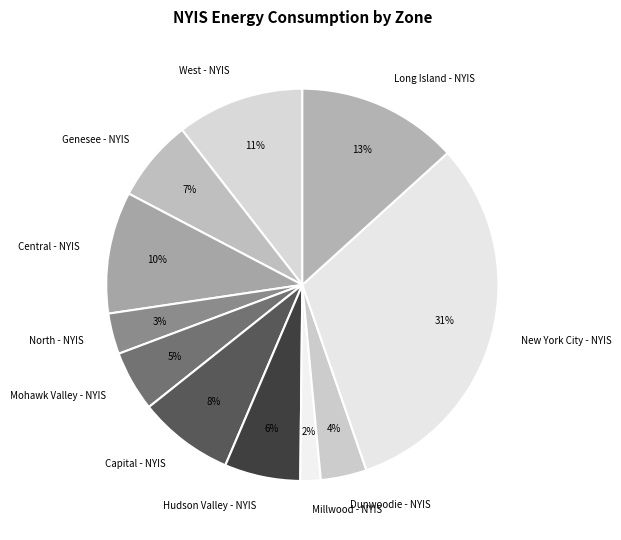

Is it true that Capital - NYIS is 8% of the pie?

True